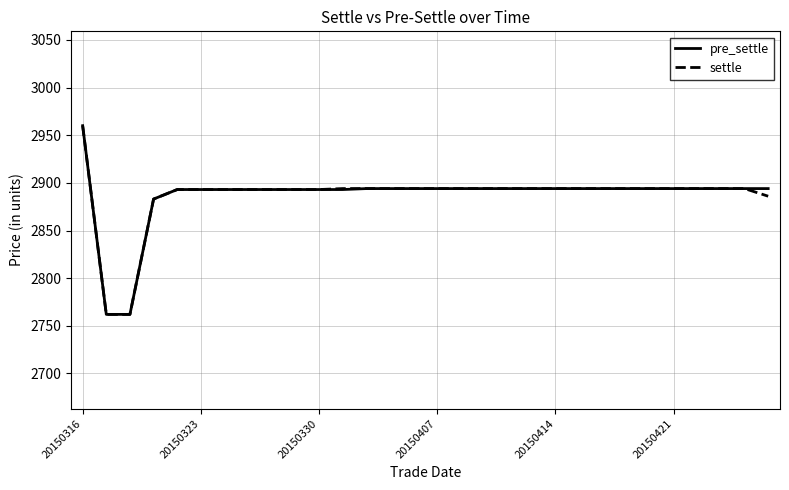

Does the chart display data point markers on the line(s)?

No